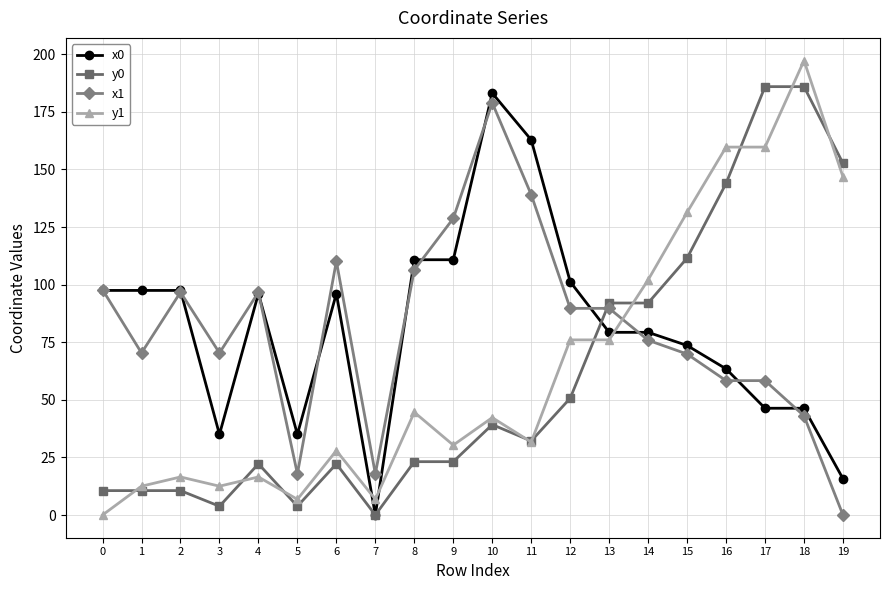

Which series has the largest range (max minus min)?

y1